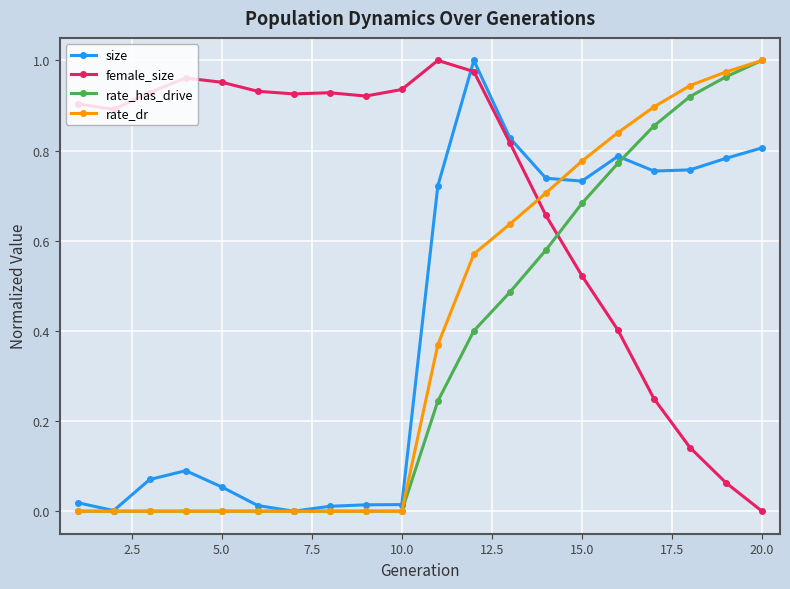

Which series has the largest total across all categories?

female_size